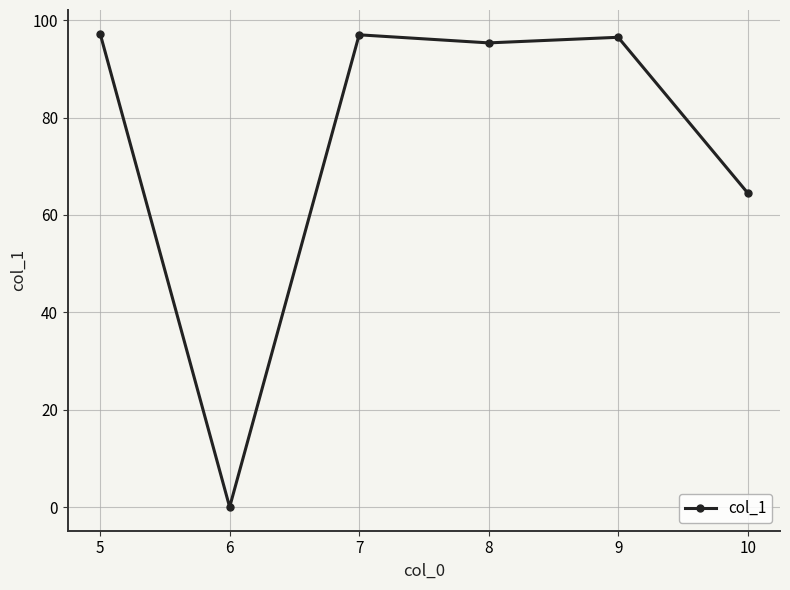

How many values exceed 96?

3